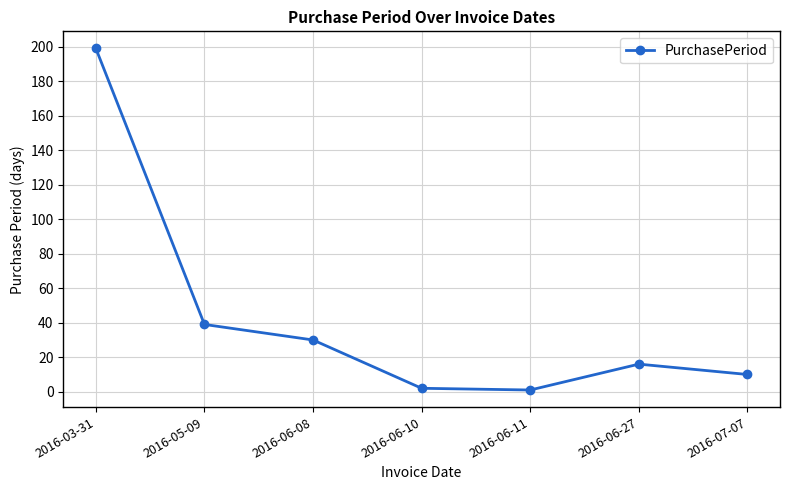

What is the change in value from 2016-06-11 to 2016-06-27?

+15